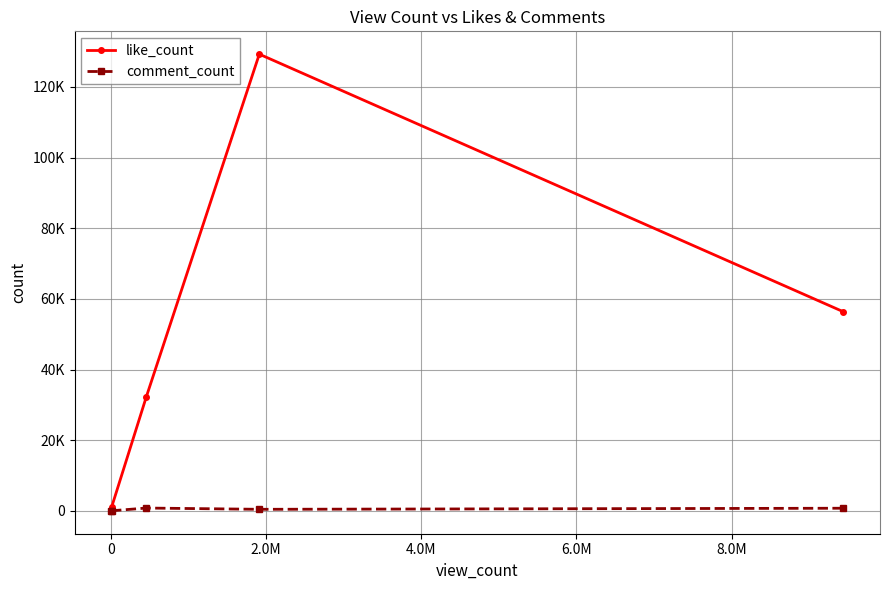

True or false: comment_count and like_count cross at least once.

False